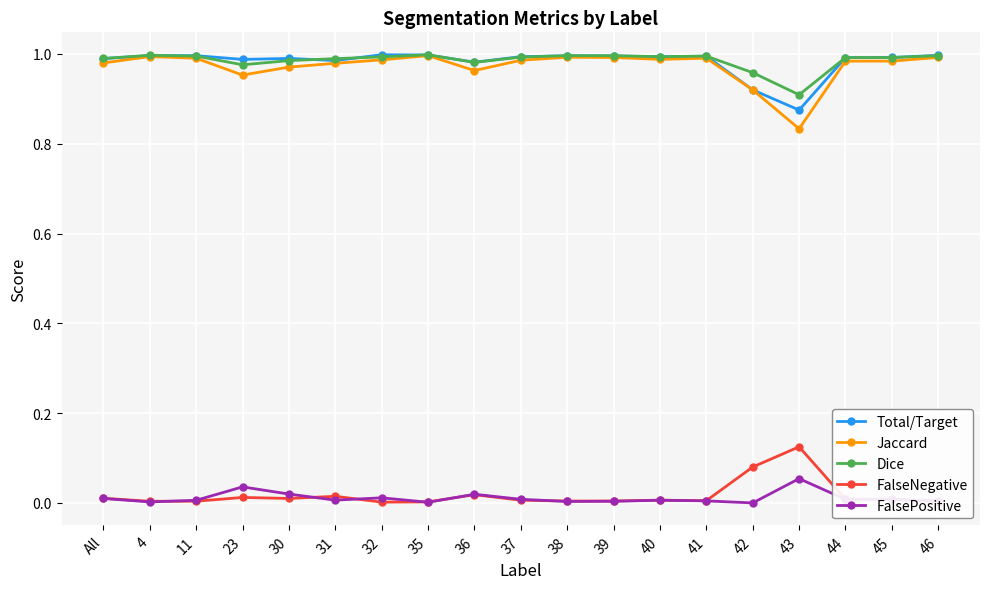

True or false: Jaccard has more than 2 points higher than both neighbors.

True